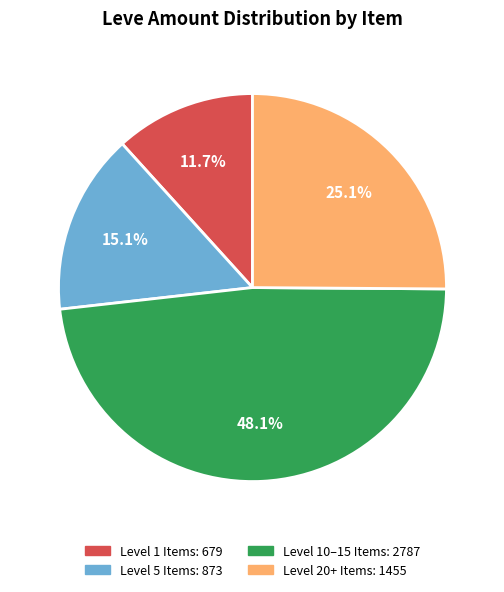

Approximately how many times larger is the value at Level 20+ Items: 1455 compared to Level 5 Items: 873?

1.7